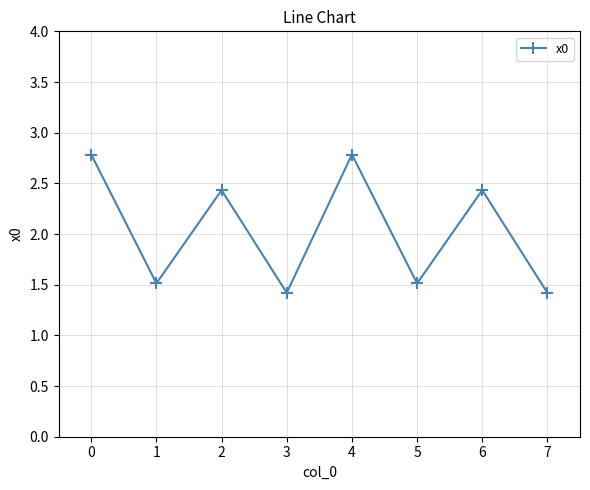

How many values are between 1 and 2?

4